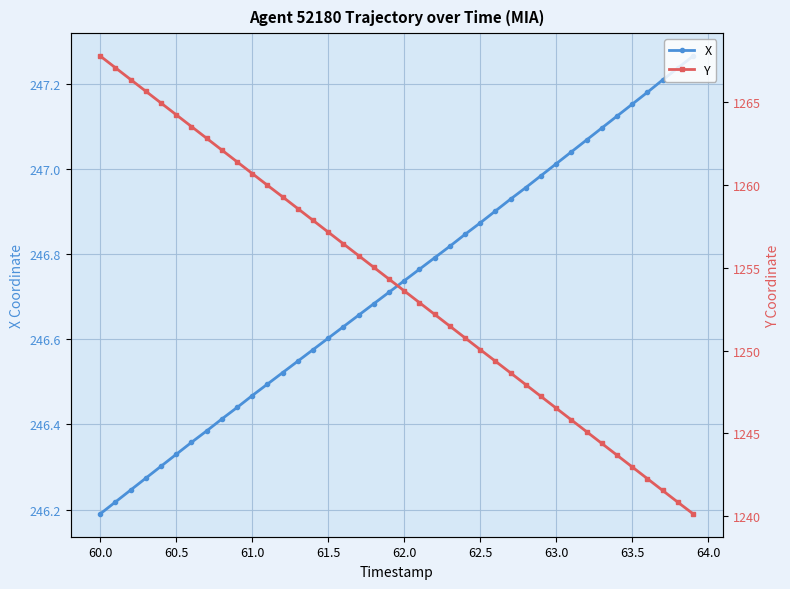

Is it true that X equals 63.4 at 60.0?

False